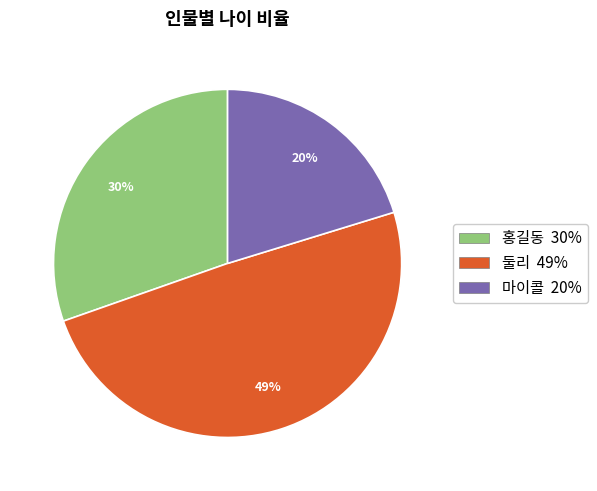

To the nearest percent, what portion does 마이콜 represent?

20%